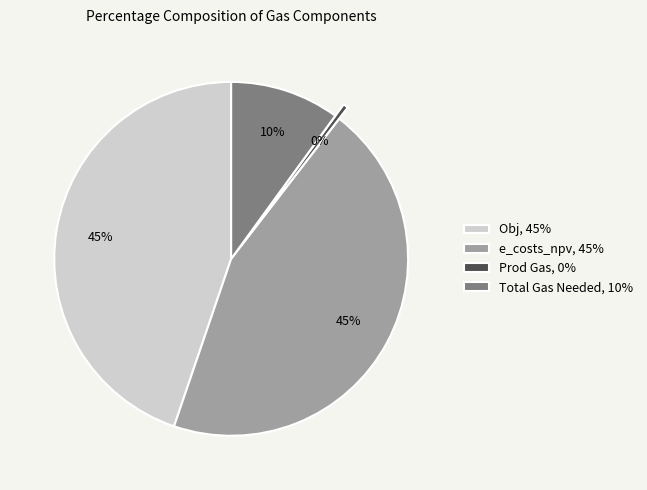

To the nearest percent, what percentage of the pie is Obj, 45%?

45%